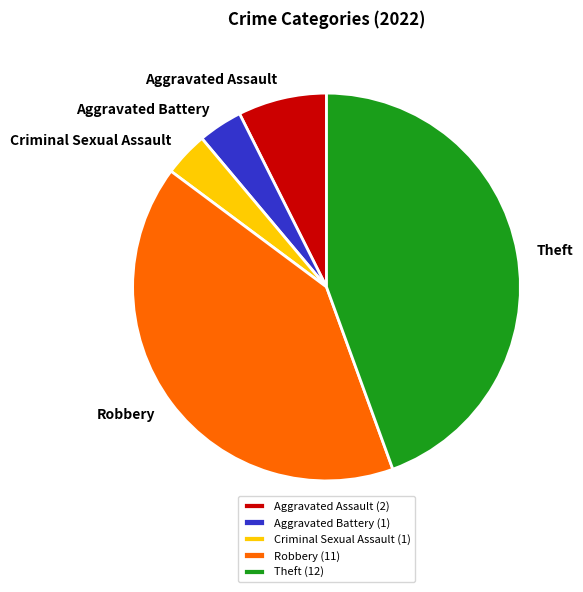

What is the ratio of the value at Criminal Sexual Assault to the value at Aggravated Battery?

1.0